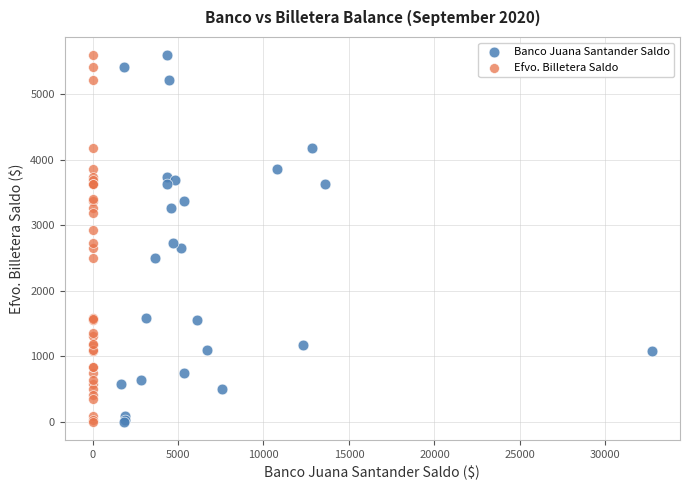

What are all the series names shown in the legend?

Banco Juana Santander Saldo, Efvo. Billetera Saldo